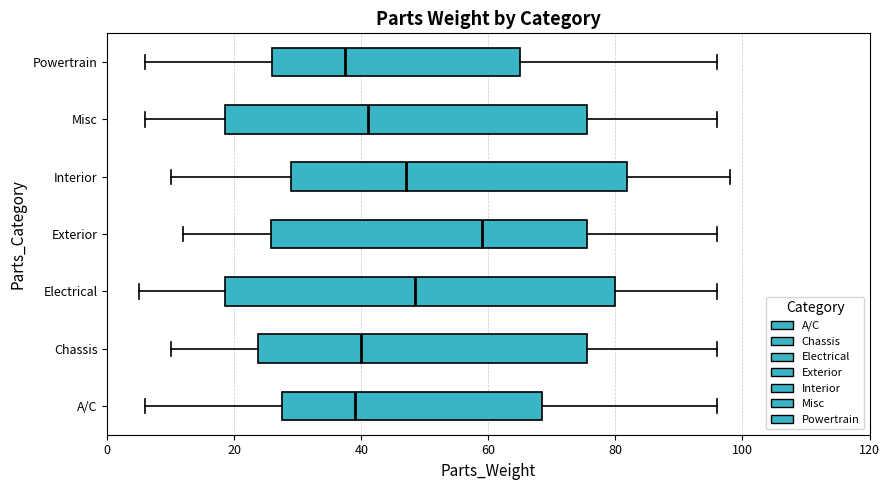

Reading bottom to top, transcribe this box plot: for each box, give where its median line is, the range the box spans, and where its two whiskers end, as read against the x-axis. The values are not printed on the chart, so give them approximately, as read against the axis.

A/C: median 40, box 28 to 68, whiskers 6 to 96
Chassis: median 40, box 24 to 76, whiskers 10 to 96
Electrical: median 48, box 18 to 80, whiskers 6 to 96
Exterior: median 60, box 26 to 76, whiskers 12 to 96
Interior: median 48, box 30 to 82, whiskers 10 to 98
Misc: median 42, box 18 to 76, whiskers 6 to 96
Powertrain: median 38, box 26 to 66, whiskers 6 to 96